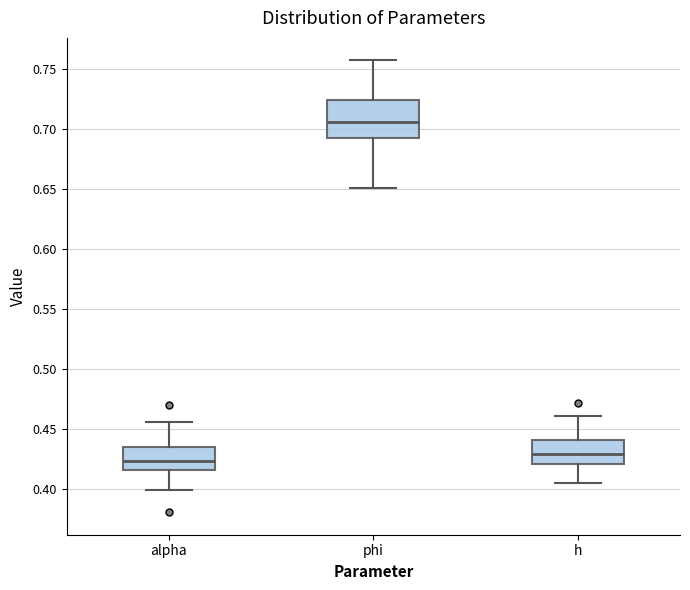

Which box is the tallest, from its lower edge to its upper edge?

phi